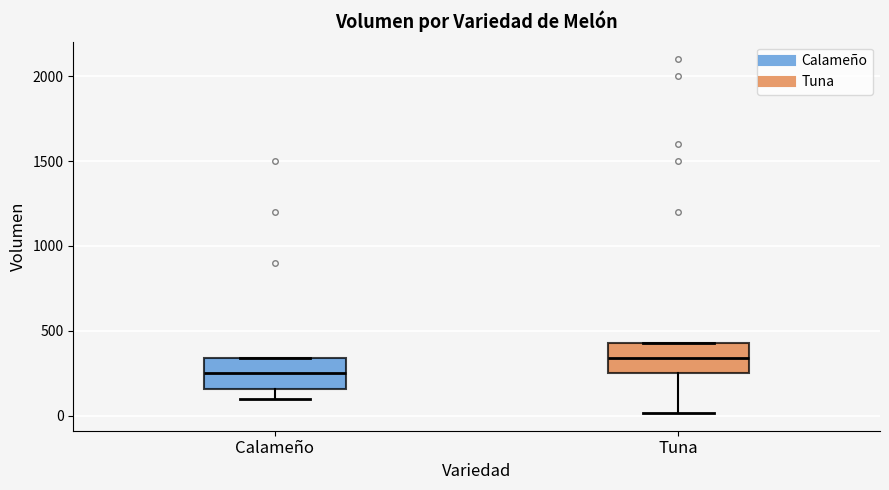

Where is the upper edge of the box for Tuna on the y-axis? The values are not printed on the chart, so give them approximately, as read against the axis.

450